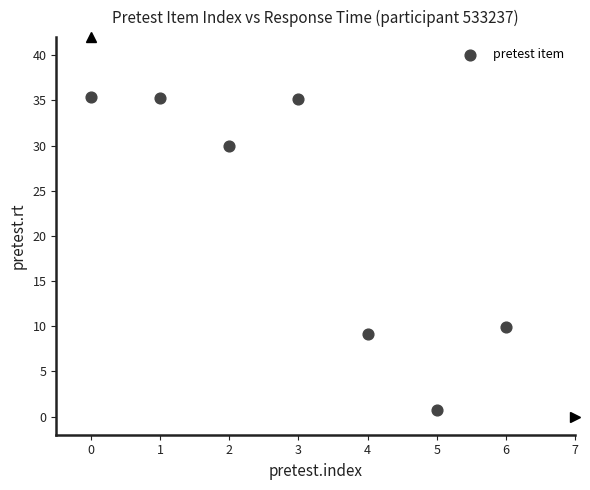

What Y value in the scatter plot is closest to 18?

9.9